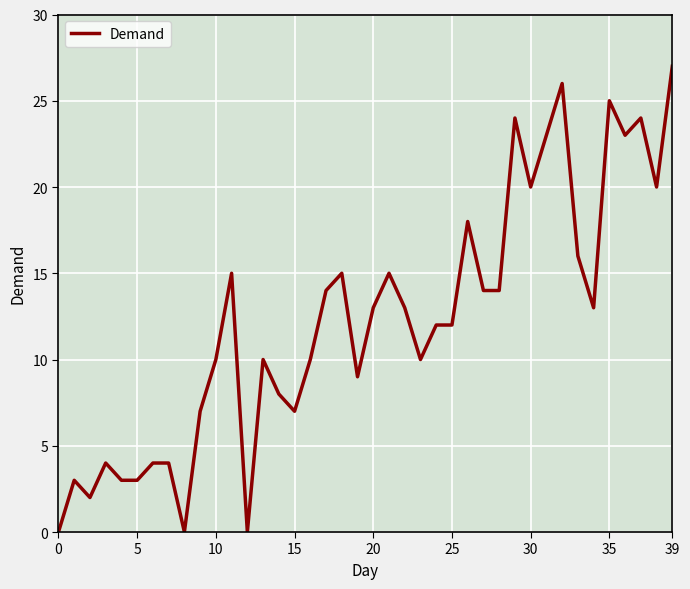

What is the difference between the maximum and minimum values?

27